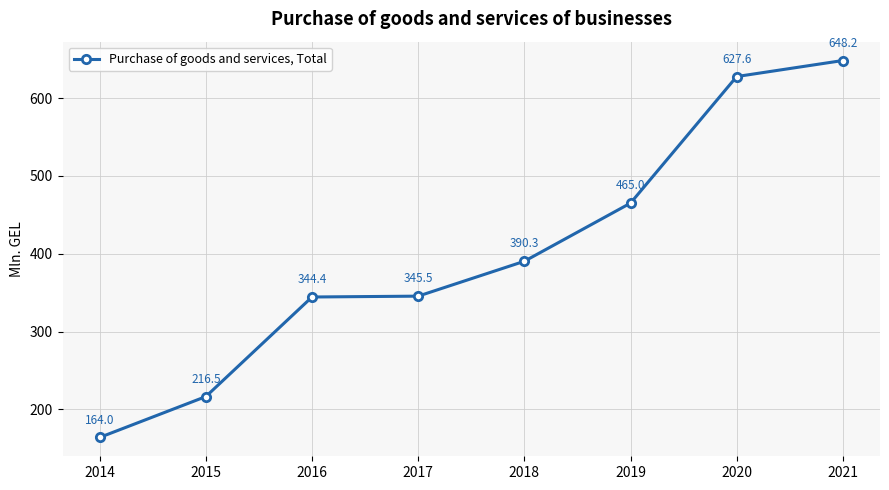

Rank the categories by value from lowest to highest.

2014, 2015, 2016, 2017, 2018, 2019, 2020, 2021